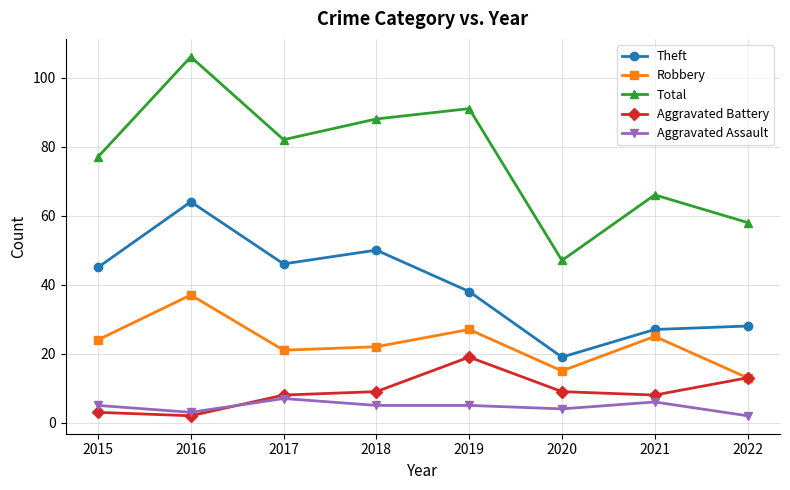

True or false: Theft has more than 1 interior local peaks.

True